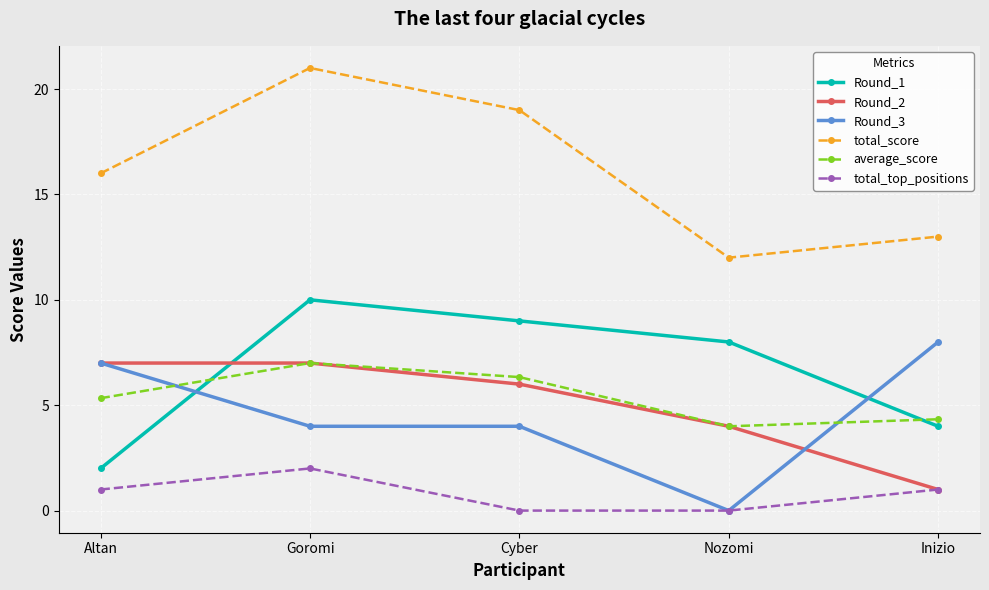

Reading left to right, extract all data points from this chart.

Round_1: 2.0	10.0	9.0	8.0	4.0
Round_2: 7.0	7.0	6.0	4.0	1.0
Round_3: 7.0	4.0	4.0	0.0	8.0
total_score: 16.0	21.0	19.0	12.0	13.0
average_score: 5.3	7.0	6.3	4.0	4.3
total_top_positions: 1.0	2.0	0.0	0.0	1.0